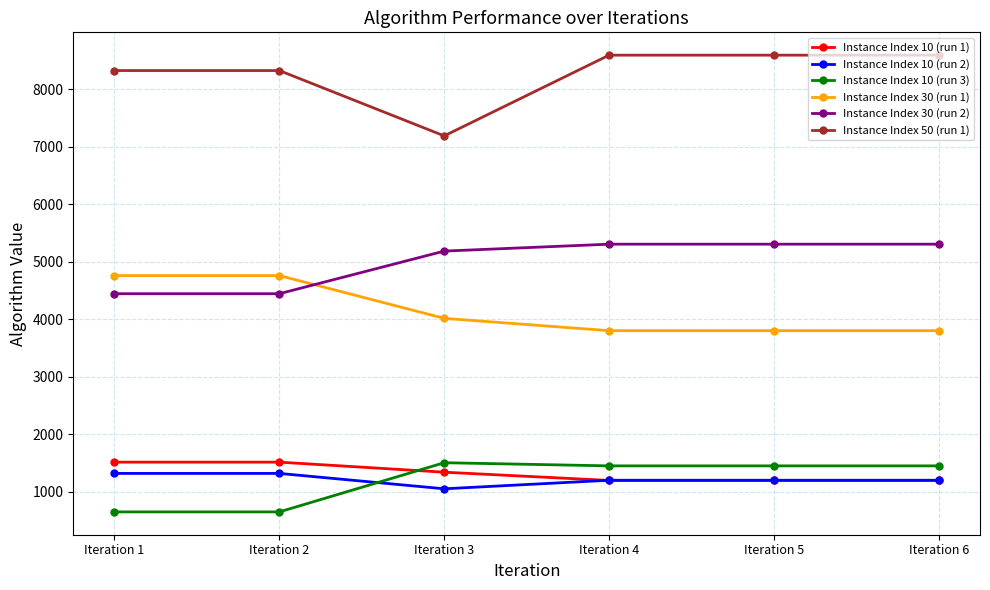

What is the total value across all series at Iteration 3?

20289.4